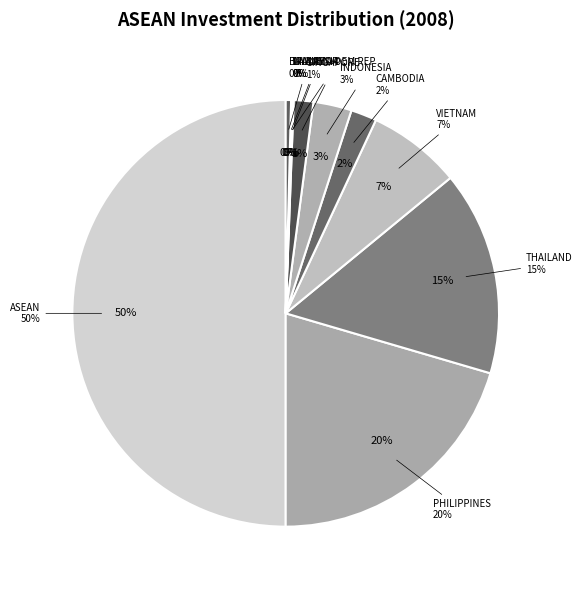

How many segments does this pie chart have?

11